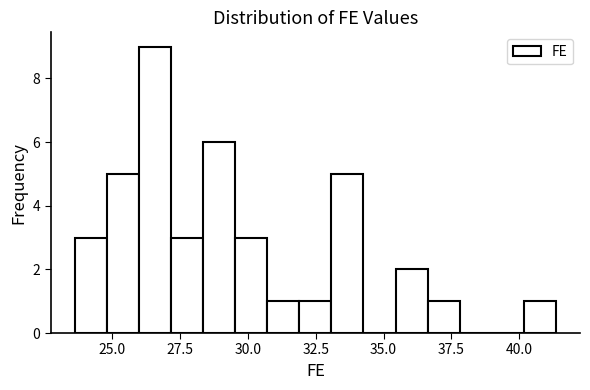

Read against the x-axis, roughly where is the centre of the tallest bar?

26.5